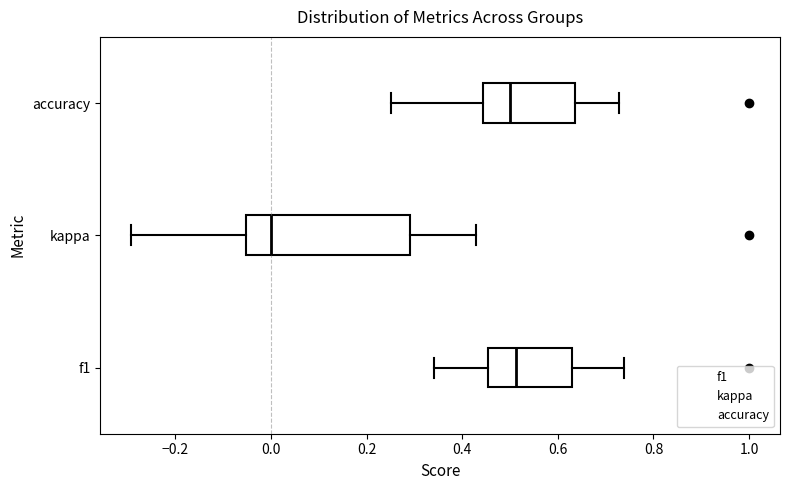

Which box is the widest, from its left edge to its right edge?

kappa